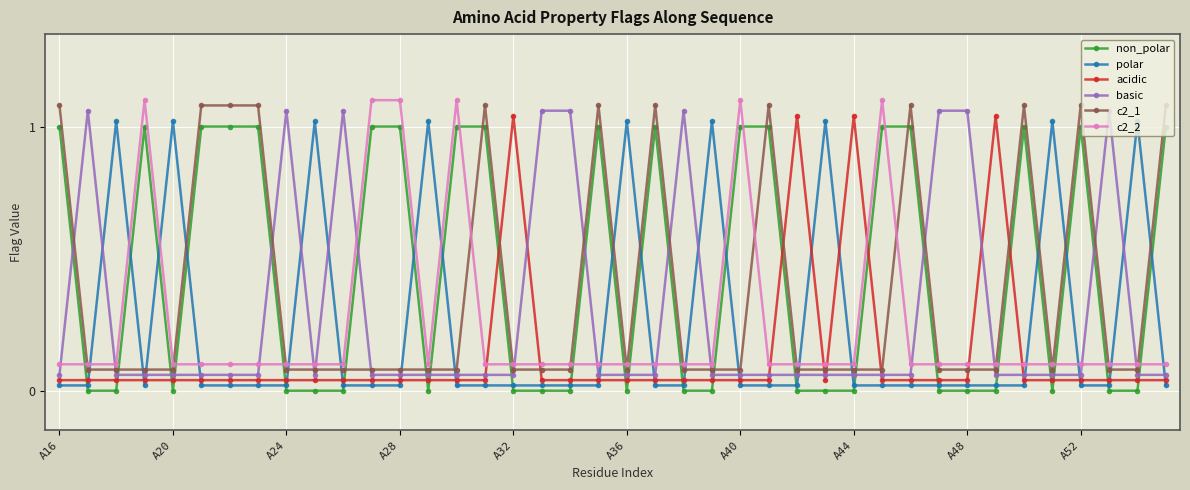

What is the sum of all basic values?

11.4